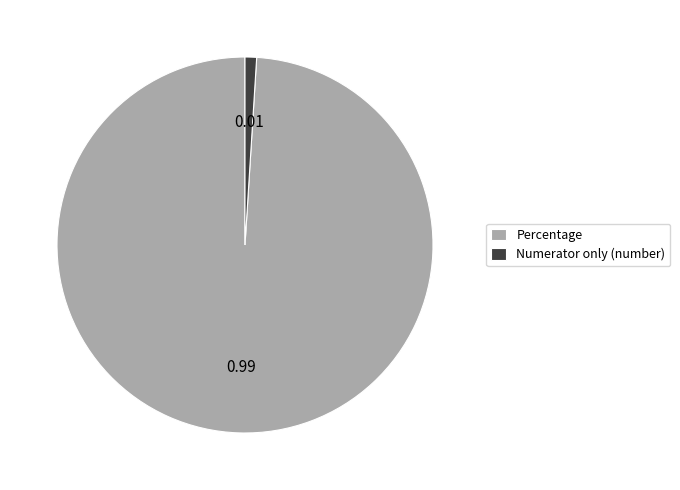

Is the sum of Percentage and Numerator only (number) greater than half?

Yes